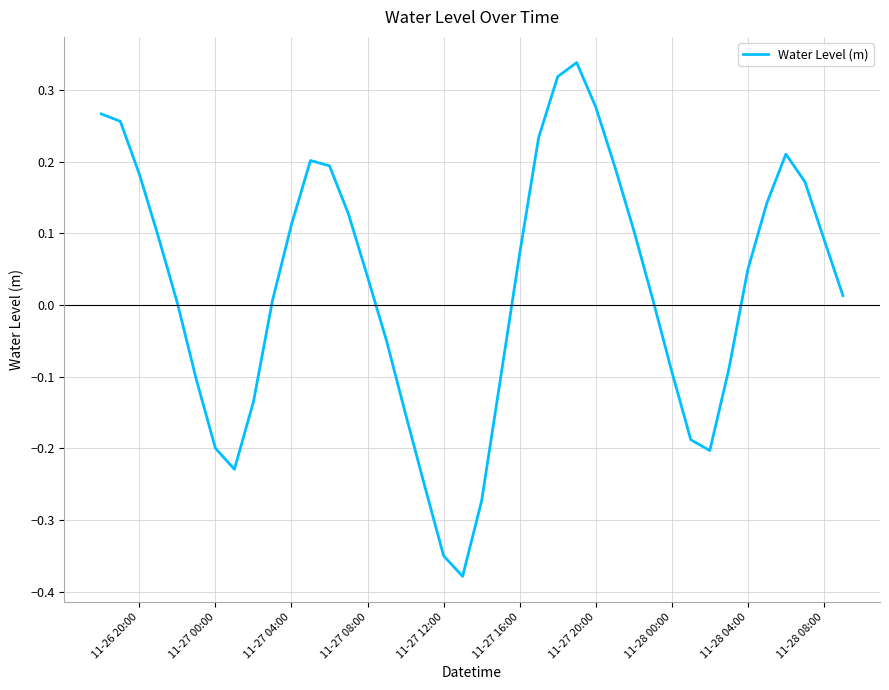

The chart shows a value of 0.1 at 11-28 08:00. True or false?

True